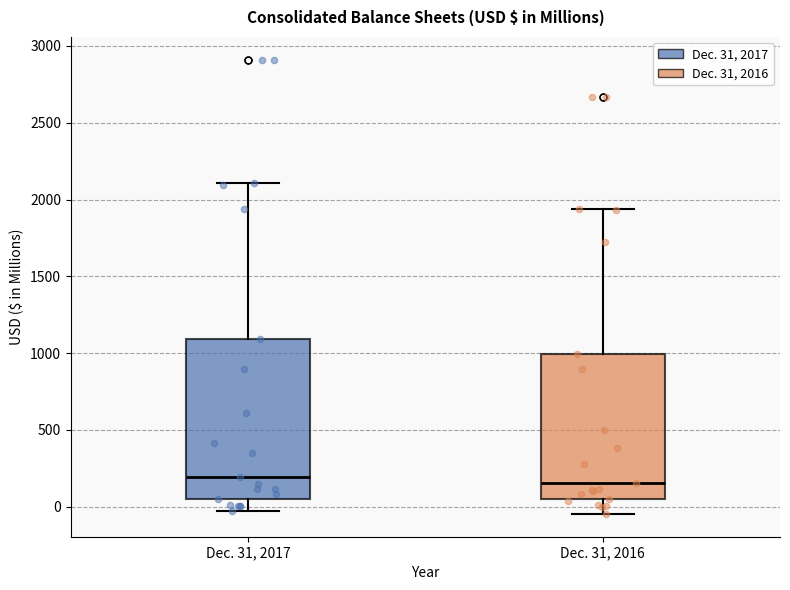

Reading left to right, read every box against the y-axis: the position of its median line, the range the box covers, and the ends of its whiskers. The values are not printed on the chart, so give them approximately, as read against the axis.

Dec. 31, 2017: median 200, box 50 to 1100, whiskers -50 to 2100
Dec. 31, 2016: median 150, box 50 to 1000, whiskers -50 to 1950